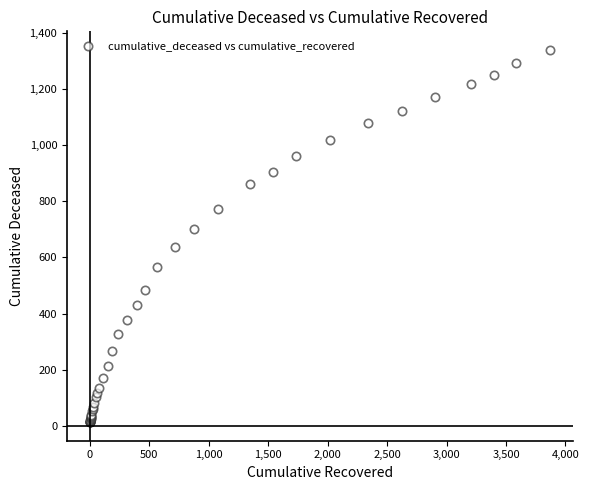

What Y value in the scatter plot is closest to 676?

700